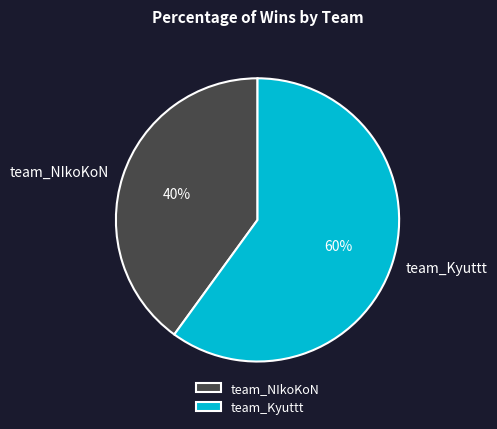

Which slice represents more than half of the pie?

team_Kyuttt